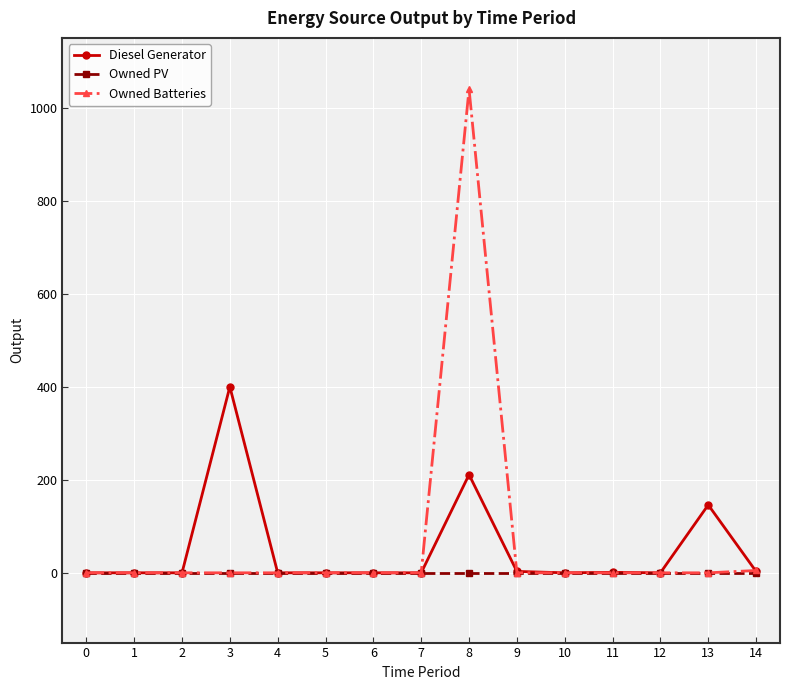

At which category is the sum across all series the highest?

8